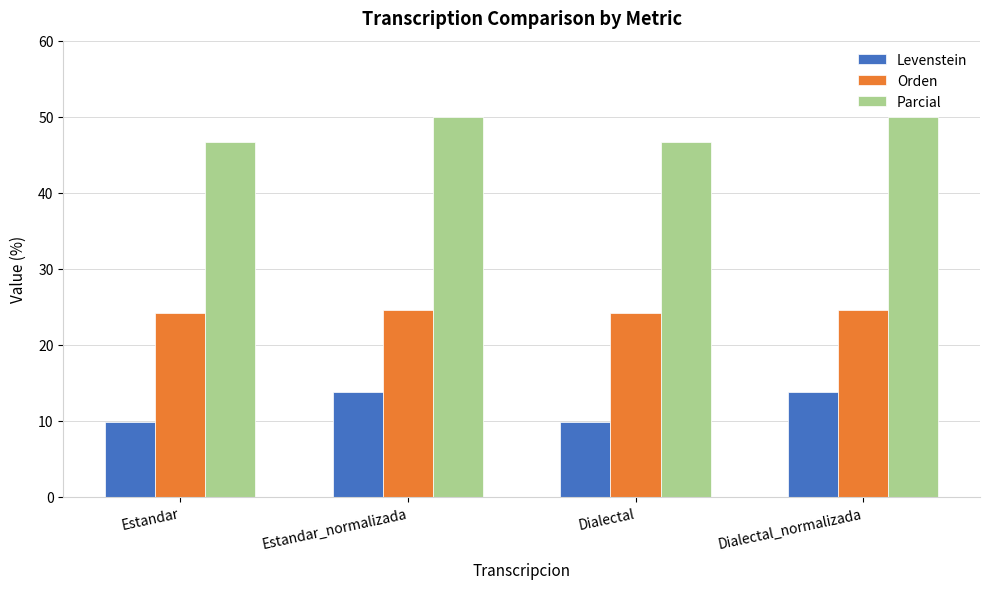

Reading left to right, what are all the values shown in this chart?

Levenstein: 9.8	13.7	9.8	13.7
Orden: 24.1	24.6	24.1	24.6
Parcial: 46.7	50.0	46.7	50.0